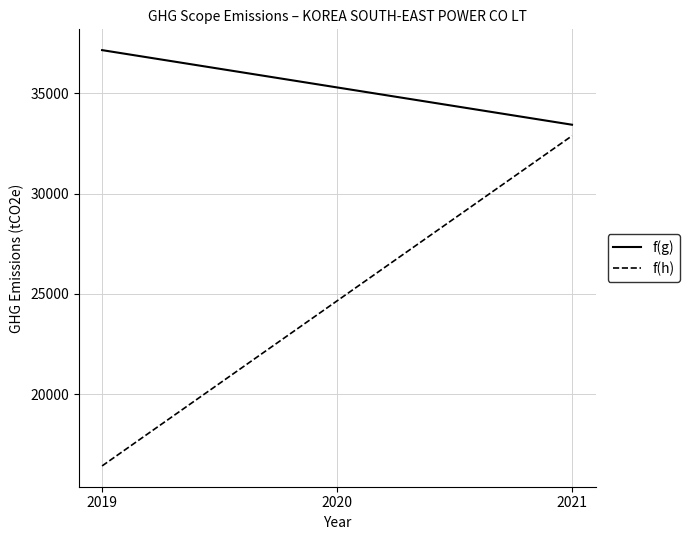

Reading left to right, transcribe all the data shown in this chart.

f(g): 37142.1	35285.0	33427.9
f(h): 16437.7	24656.5	32875.4